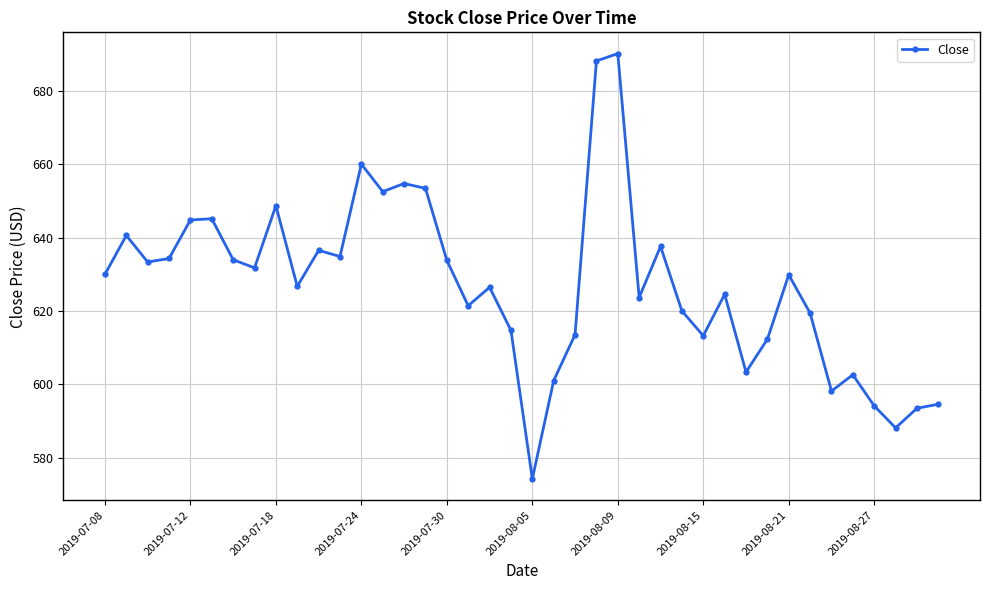

What is the maximum value shown in the chart?

690.1